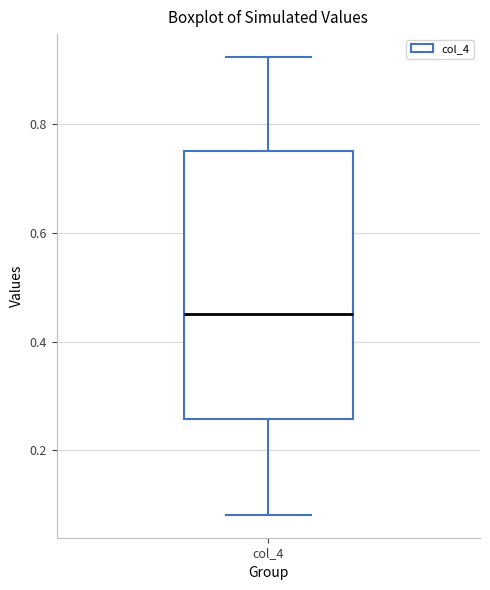

Where does the lower whisker of the box for col_4 end on the y-axis? The values are not printed on the chart, so give them approximately, as read against the axis.

0.08